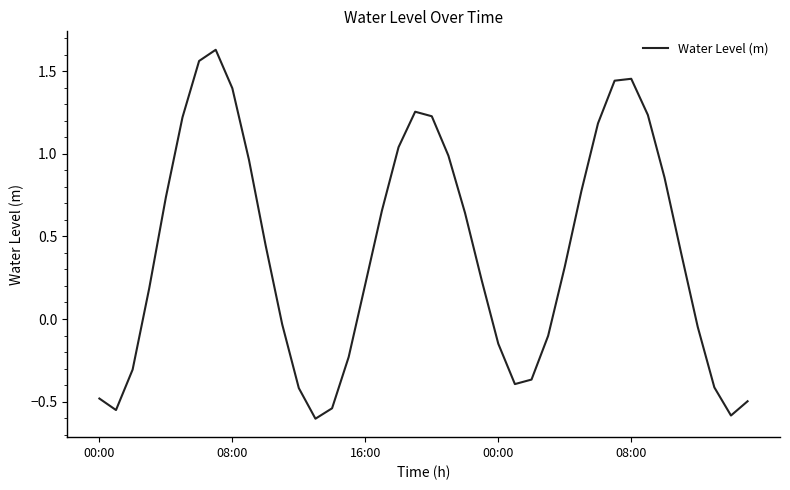

What is the difference between the maximum and minimum values?

2.2